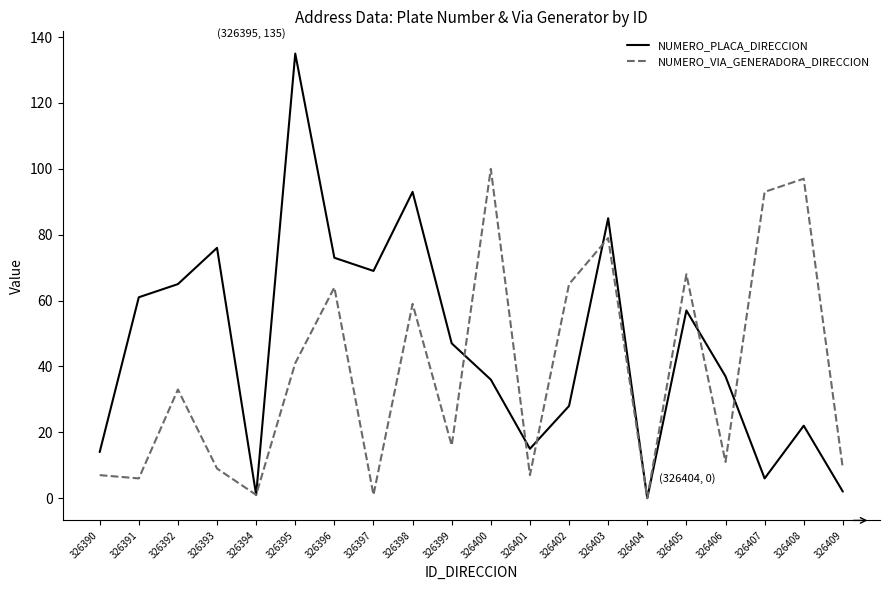

What are all the series names shown in the legend?

NUMERO_PLACA_DIRECCION, NUMERO_VIA_GENERADORA_DIRECCION